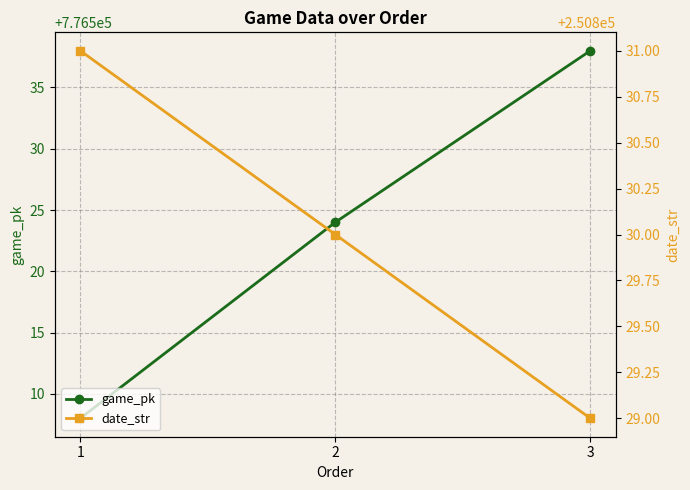

The game_pk series shows 1024045 at 1. True or false?

False